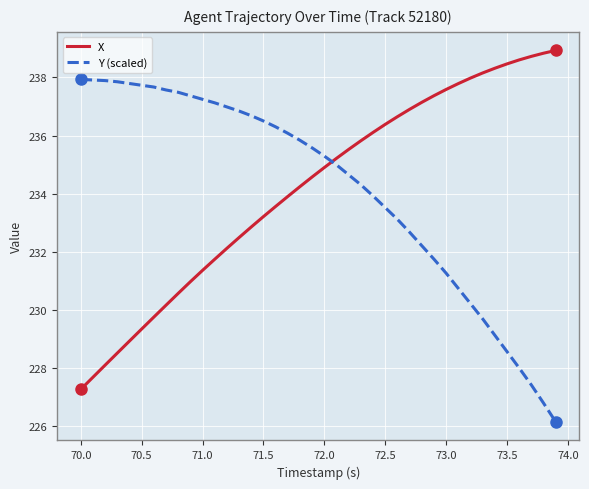

Reading left to right, extract all data points from this chart.

X: 227.3	227.7	228.1	228.5	228.9	229.3	229.8	230.2	230.6	231.0	231.4	231.7	232.1	232.5	232.9	233.2	233.6	233.9	234.2	234.6	234.9	235.2	235.5	235.8	236.1	236.4	236.6	236.9	237.1	237.4	237.6	237.8	238.0	238.2	238.3	238.5	238.6	238.7	238.8	238.9
Y (scaled): 237.9	237.9	237.9	237.9	237.8	237.7	237.7	237.6	237.5	237.4	237.2	237.1	237.0	236.8	236.7	236.5	236.3	236.1	235.8	235.6	235.3	235.0	234.6	234.3	233.9	233.5	233.1	232.7	232.2	231.7	231.3	230.7	230.2	229.7	229.1	228.6	228.0	227.4	226.8	226.1